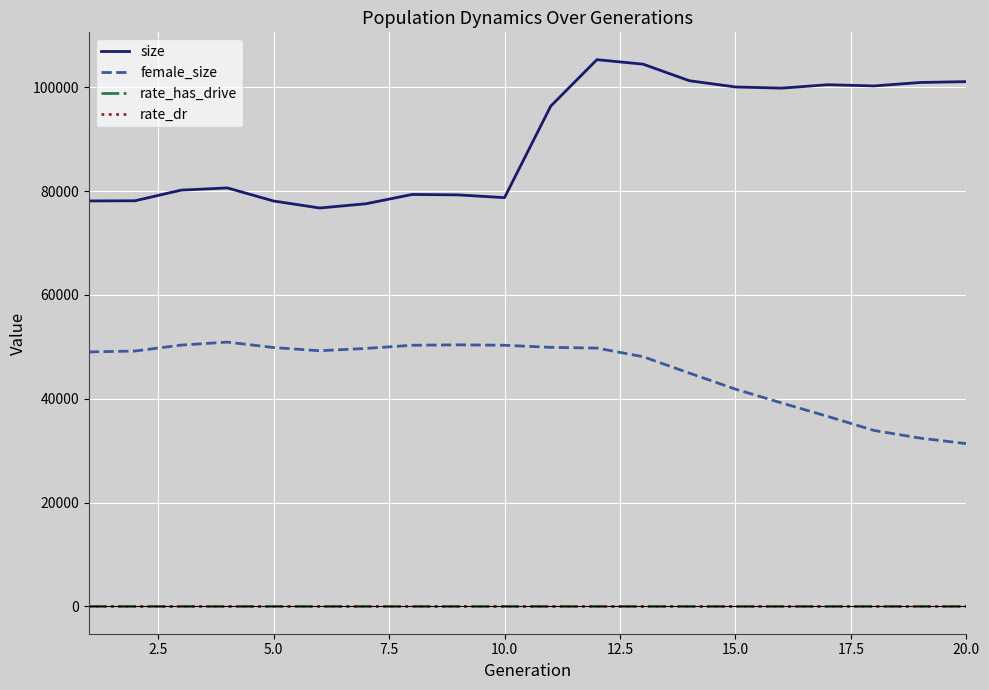

Which series has the largest range (max minus min)?

size